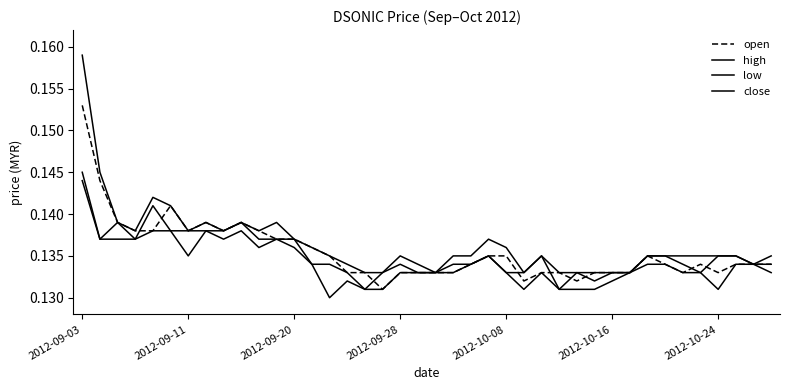

Which series has the largest total across all categories?

high